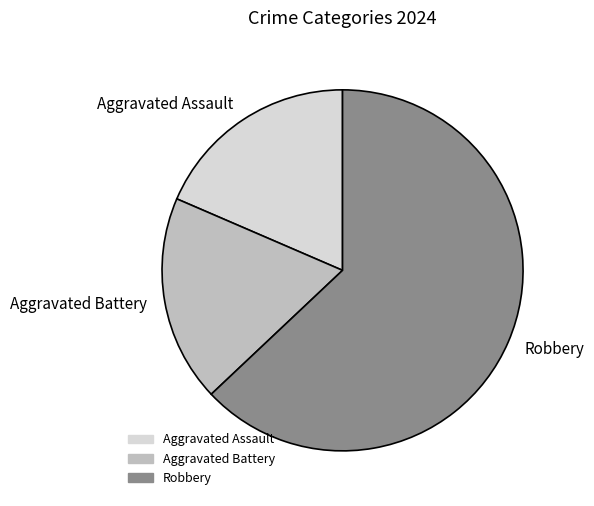

Does any single category account for the majority?

Yes